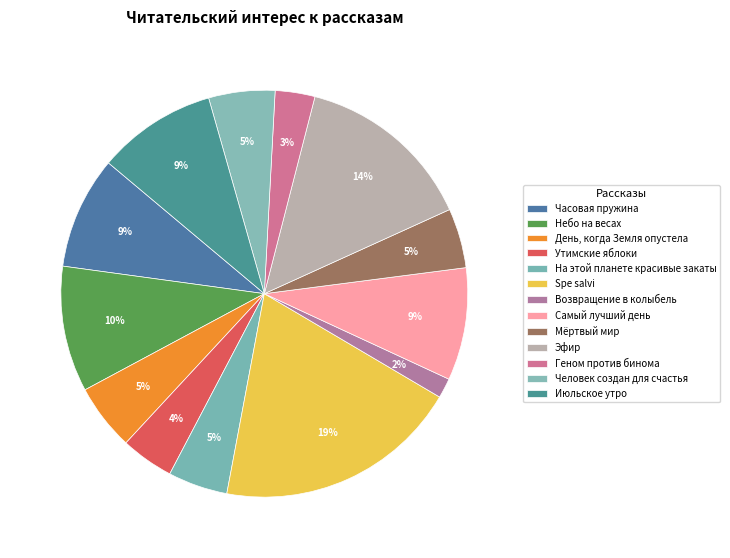

Does any single category account for the majority?

No